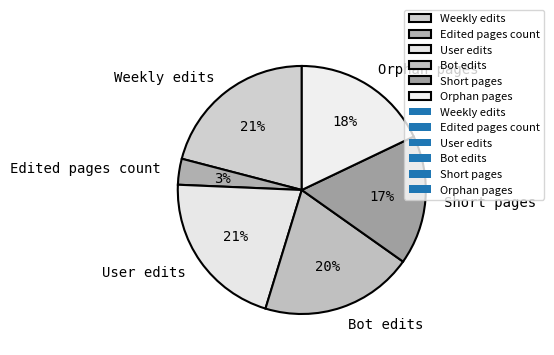

What percentage is the Bot edits slice, to the nearest percent?

20%